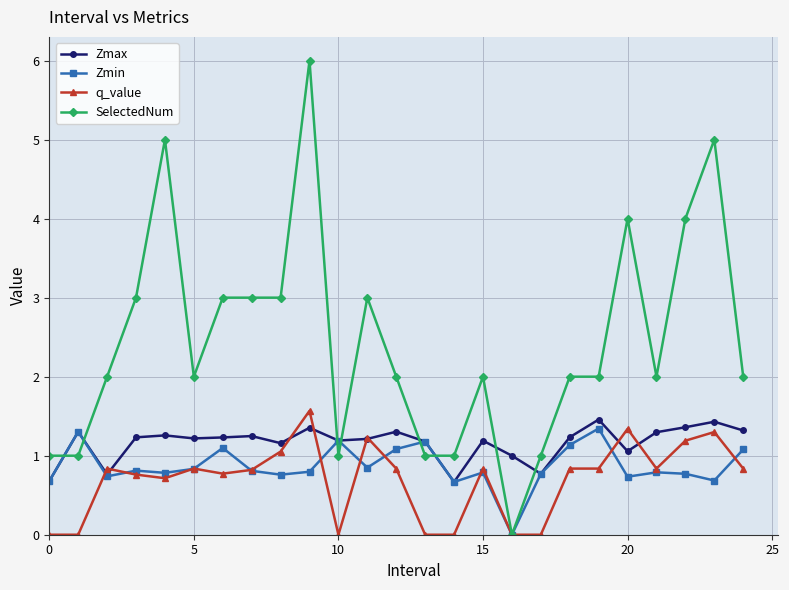

What is the difference between the maximum and minimum values in the Zmin series?

1.3